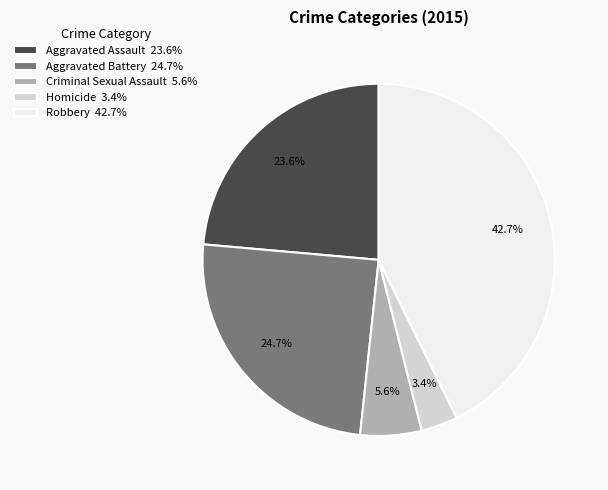

True or false: Robbery accounts for 57% of the total.

False